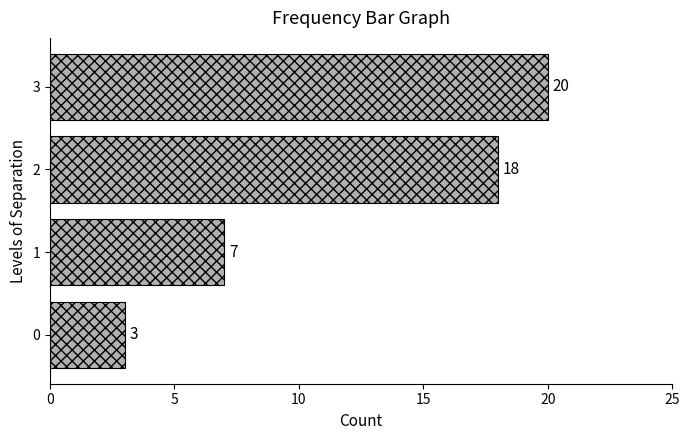

How many bars are there in total?

4